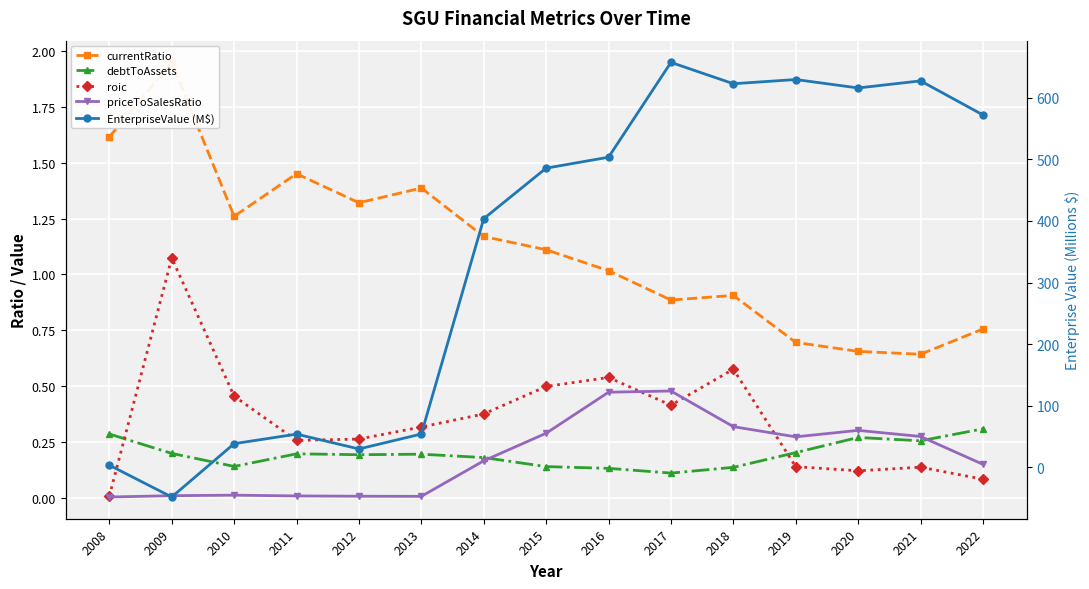

How many categories are shown in the chart?

15